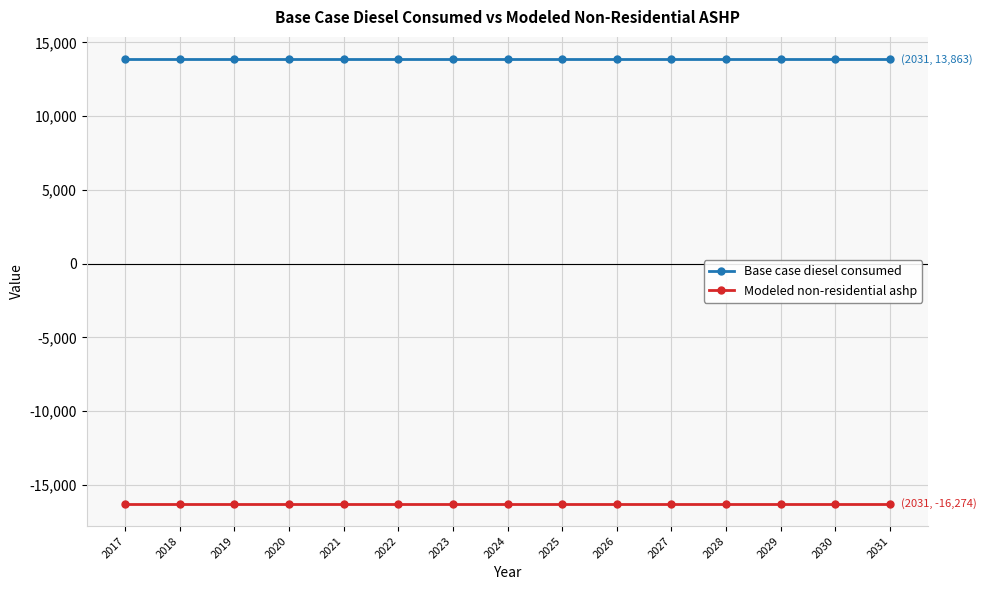

What is the lowest value of the Base case diesel consumed series?

13863.2